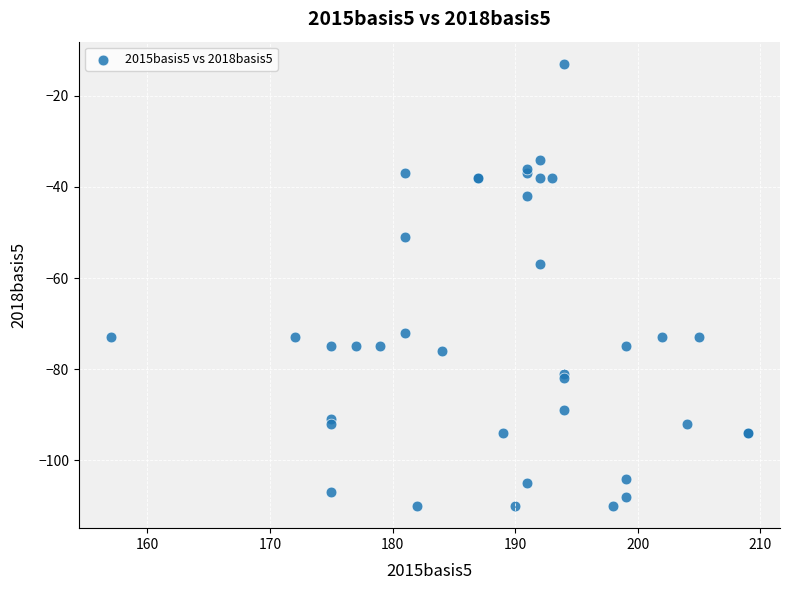

What Y value in the scatter plot is closest to -61?

-57